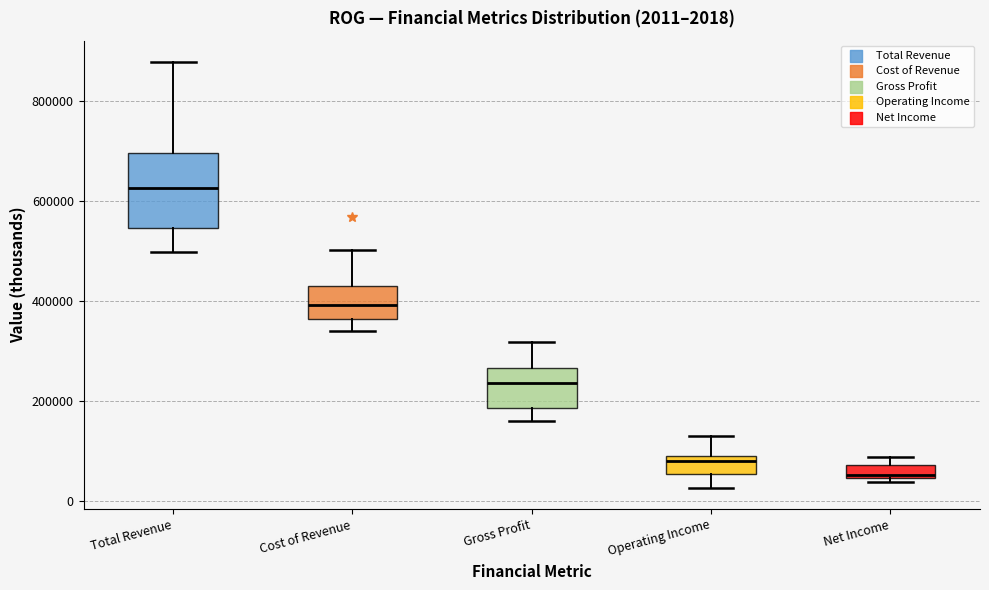

Which box has the lowest median line?

Net Income